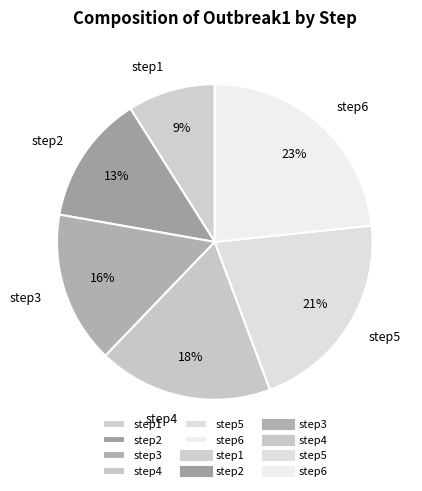

Combined, do step1 and step4 account for over 50%?

No